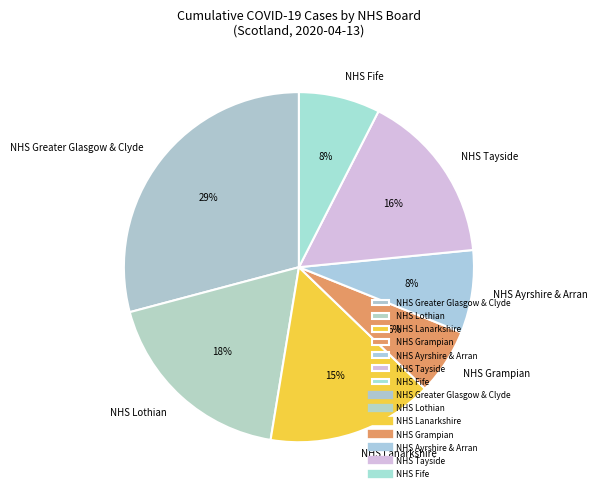

To the nearest percent, what is the difference between the largest and smallest slice percentages?

23%